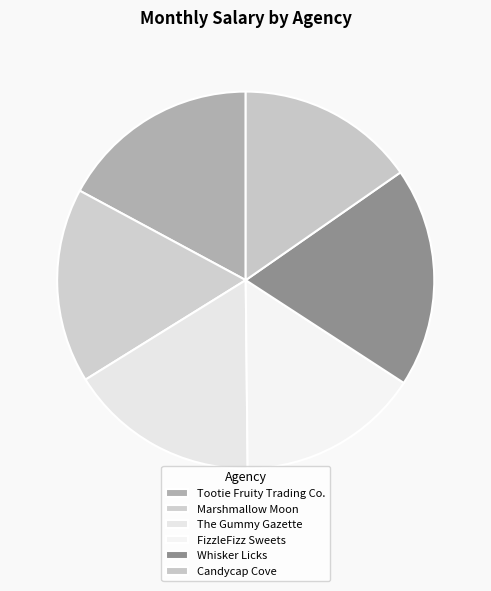

Is it true that The Gummy Gazette is 16% of the pie?

True